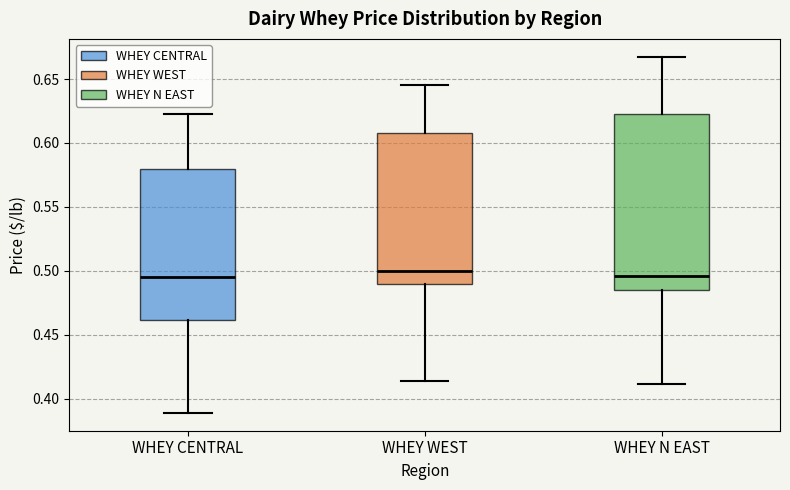

Reading left to right, read every box against the y-axis: the position of its median line, the range the box covers, and the ends of its whiskers. The values are not printed on the chart, so give them approximately, as read against the axis.

WHEY CENTRAL: median 0.495, box 0.460 to 0.580, whiskers 0.390 to 0.625
WHEY WEST: median 0.500, box 0.490 to 0.610, whiskers 0.415 to 0.645
WHEY N EAST: median 0.495, box 0.485 to 0.625, whiskers 0.410 to 0.670